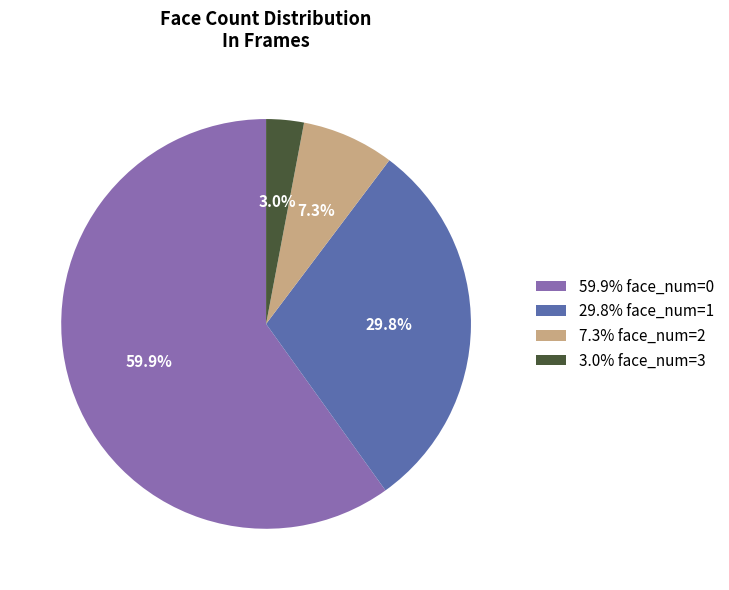

Between 7.3% face_num=2 and 59.9% face_num=0, which is larger?

59.9% face_num=0